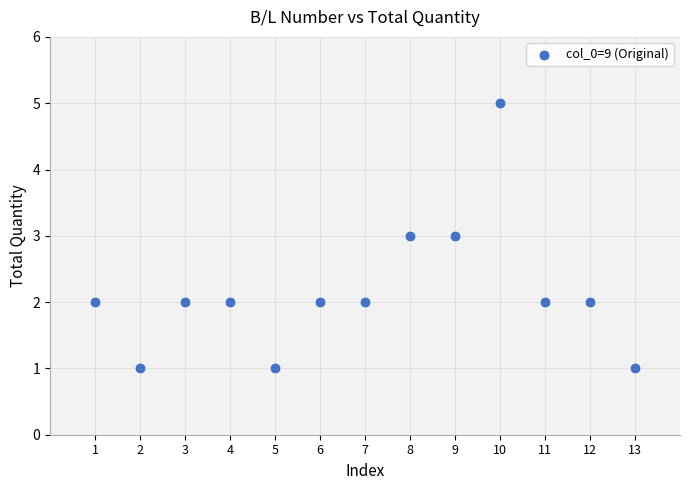

What is the range of Y values (max minus min)?

4